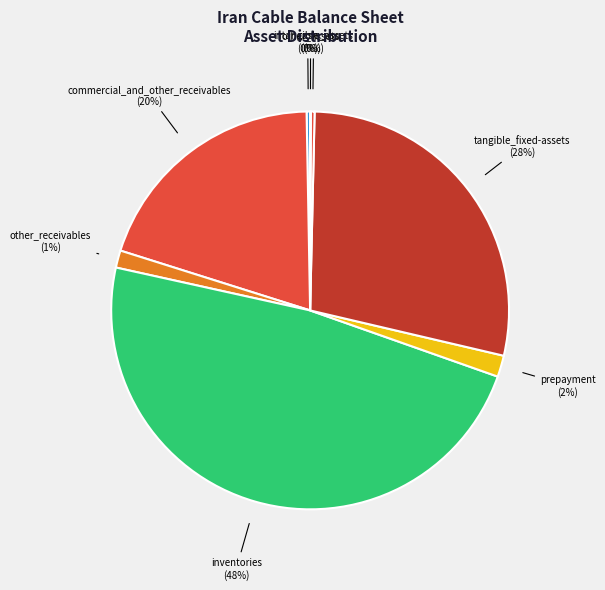

What percentage is the other_receivables slice, to the nearest percent?

1%